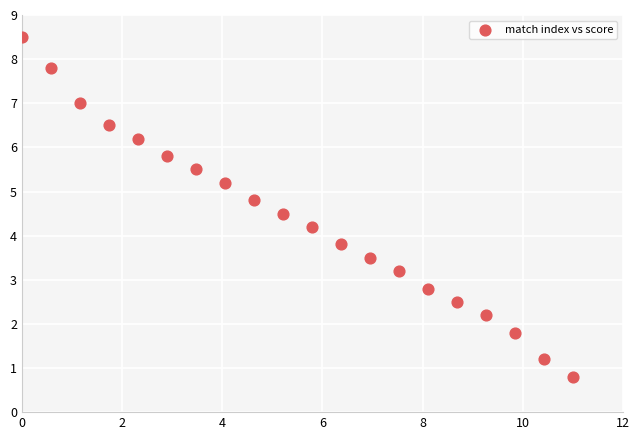

What is the range of X values (max minus min)?

11.0